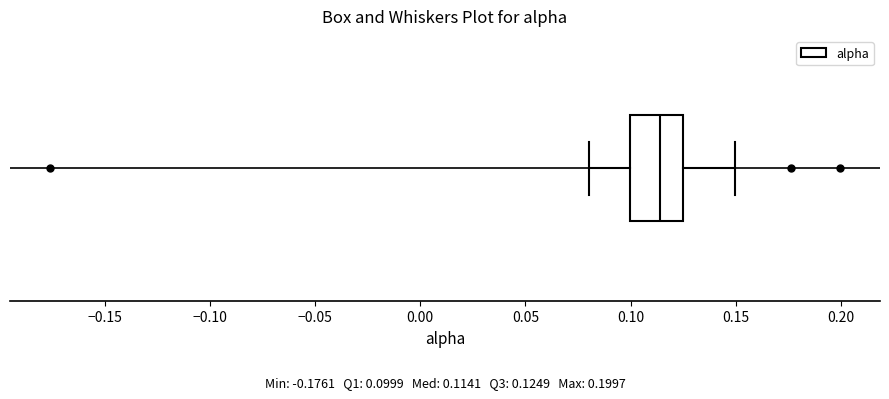

Where does the left whisker of the box end on the x-axis? The values are not printed on the chart, so give them approximately, as read against the axis.

0.080